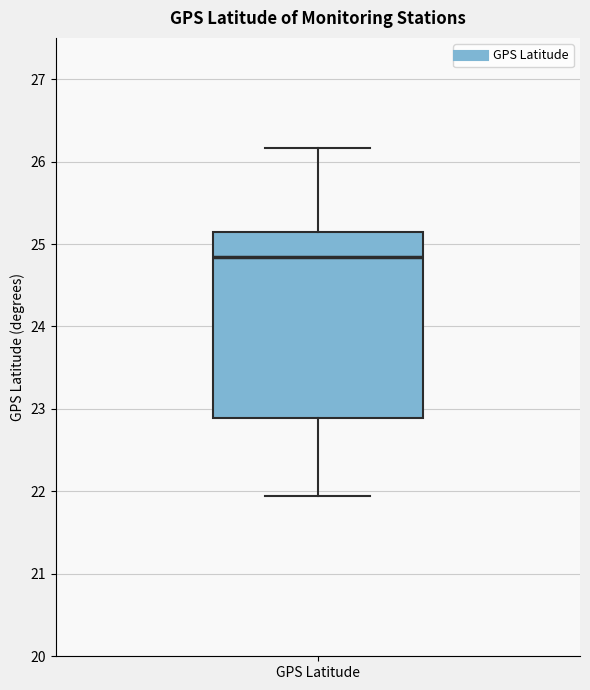

Where is the upper edge of the box for GPS Latitude on the y-axis? The values are not printed on the chart, so give them approximately, as read against the axis.

25.2